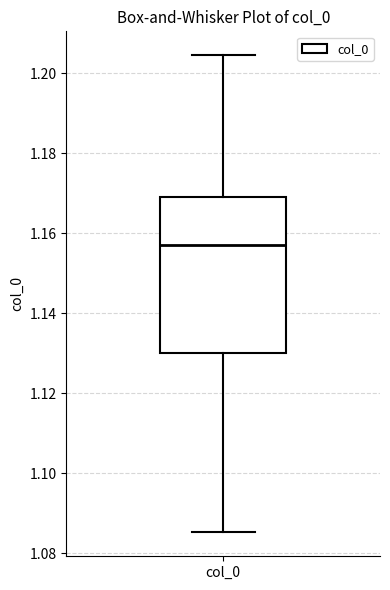

Transcribe this box plot: give where the median line is, the range the box spans, and where the two whiskers end, as read against the y-axis. The values are not printed on the chart, so give them approximately, as read against the axis.

median 1.156, box 1.130 to 1.170, whiskers 1.086 to 1.204